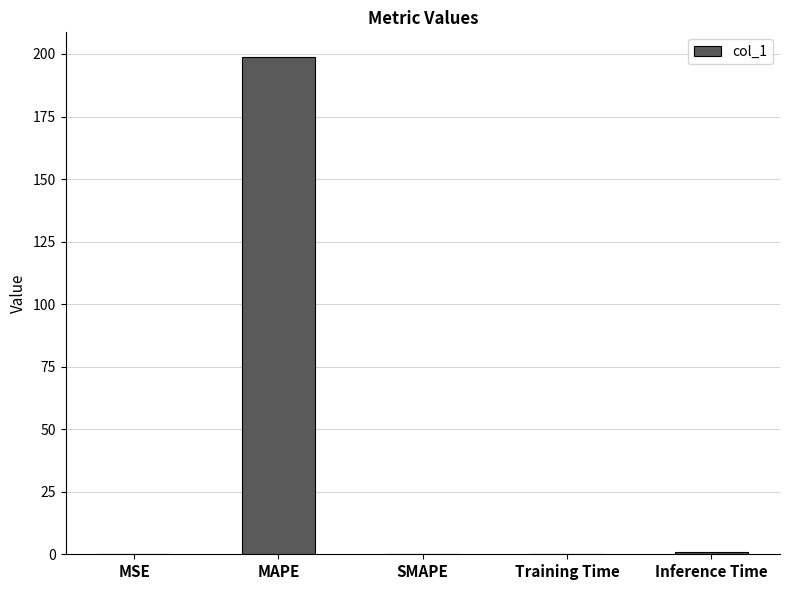

What is the change in value from MAPE to SMAPE?

-198.7